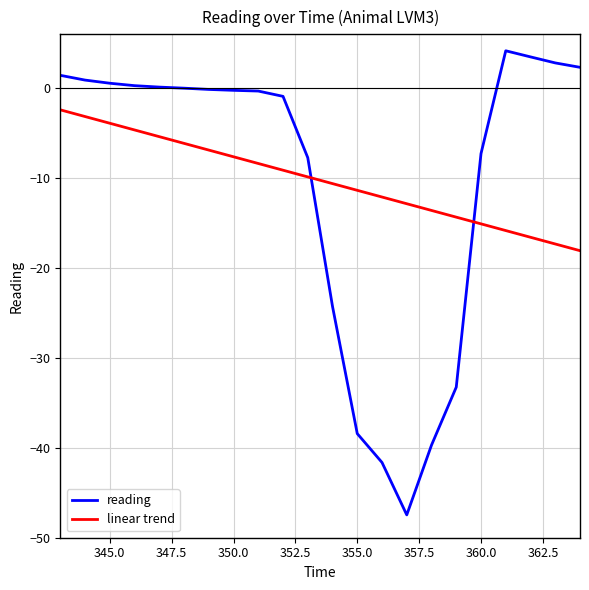

Rank the series by their maximum value, from highest to lowest.

reading, linear trend